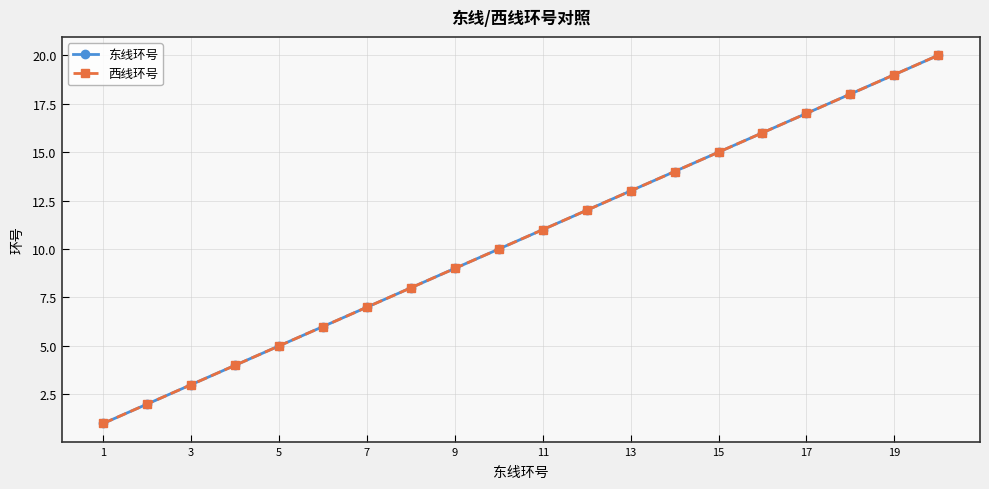

True or false: 东线环号 and 西线环号 cross at least once.

False